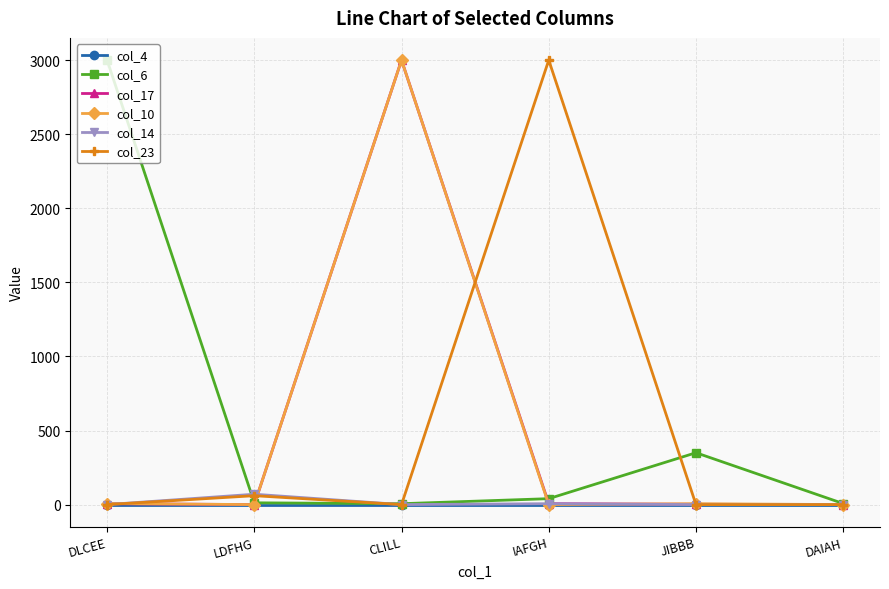

At how many categories does at least one series exceed 527?

3